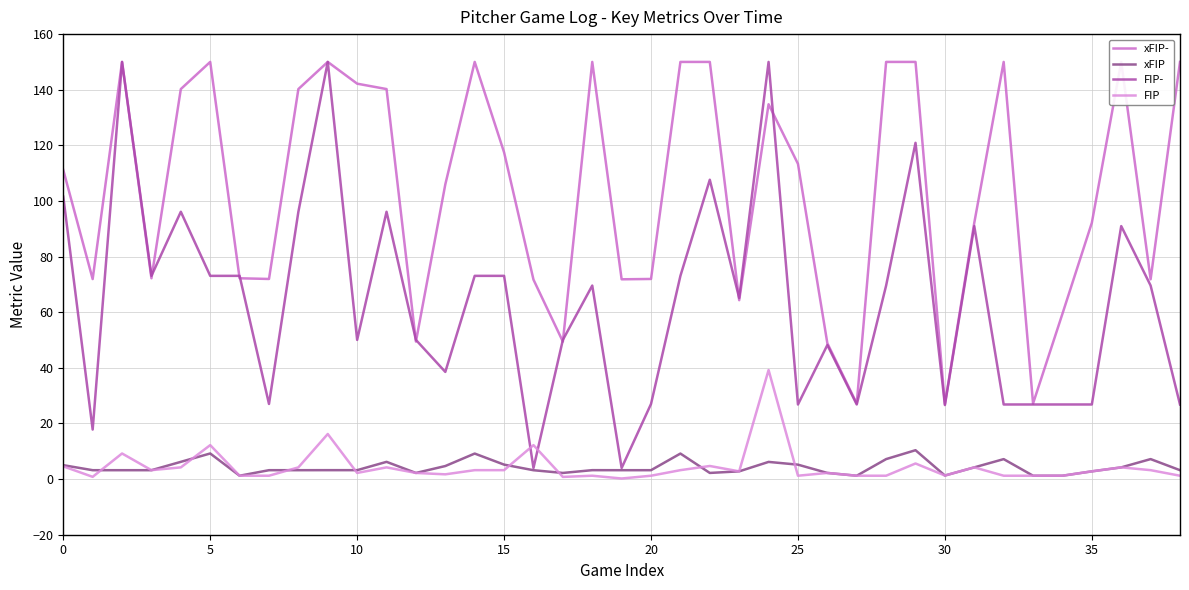

How many categories are shown in the chart?

39